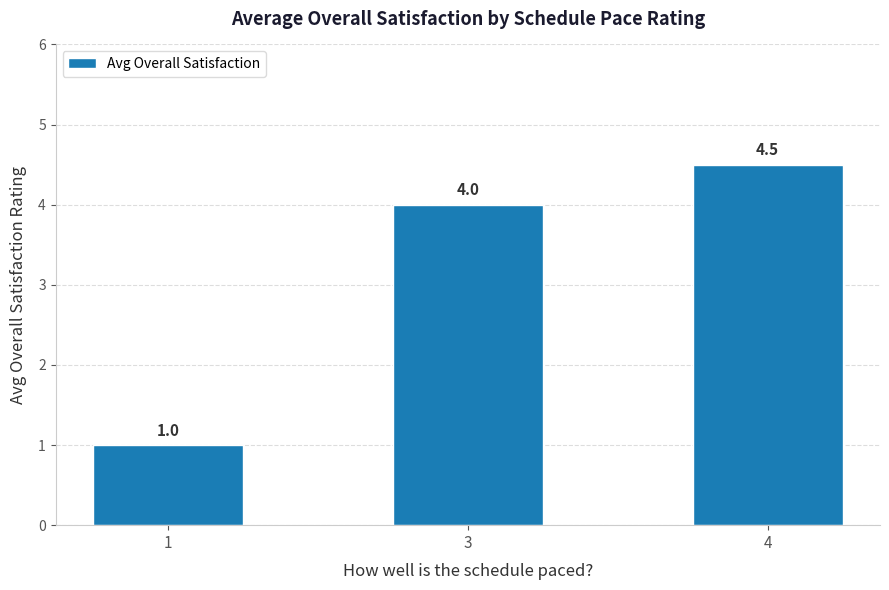

Reading left to right, what are all the values shown in this chart?

1.0	4.0	4.5